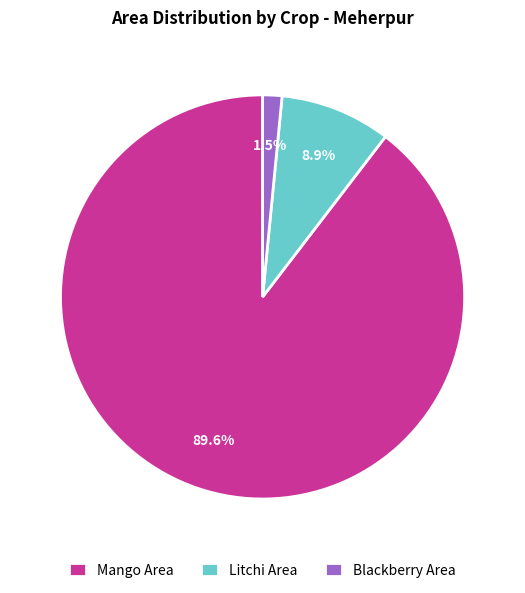

Which category has the biggest portion of the pie?

Mango Area